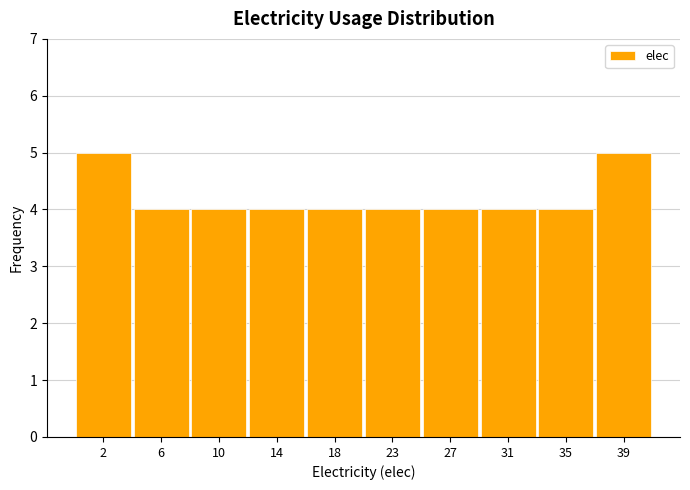

Reading left to right, what are all the values shown in this chart?

5	4	4	4	4	4	4	4	4	5